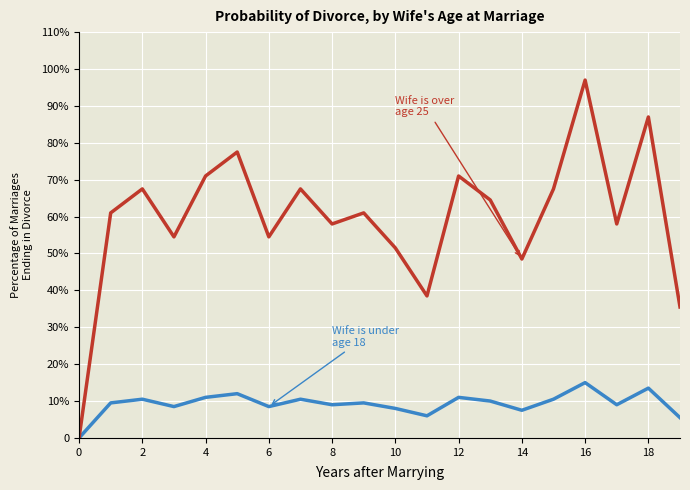

Reading left to right, list all the values displayed in this chart.

Wife is under age 18: 0	19	21	17	22	24	17	21	18	19	16	12	22	20	15	21	30	18	27	11
Wife is over age 25: 0	122	135	109	142	155	109	135	116	122	103	77	142	129	97	135	194	116	174	71